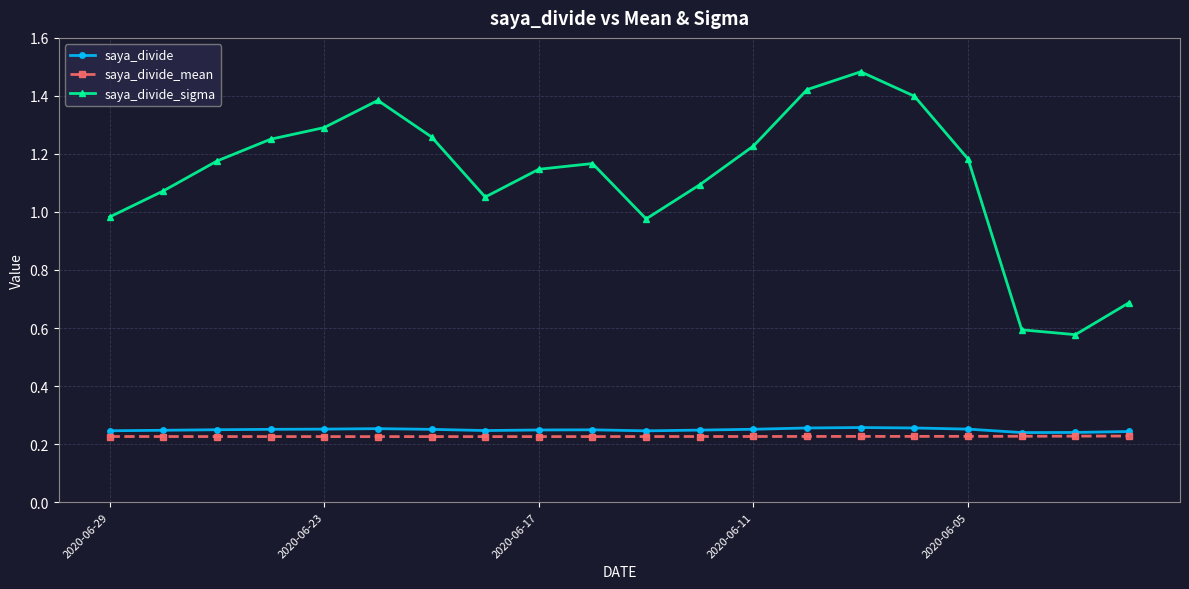

What are all the series names shown in the legend?

saya_divide, saya_divide_mean, saya_divide_sigma